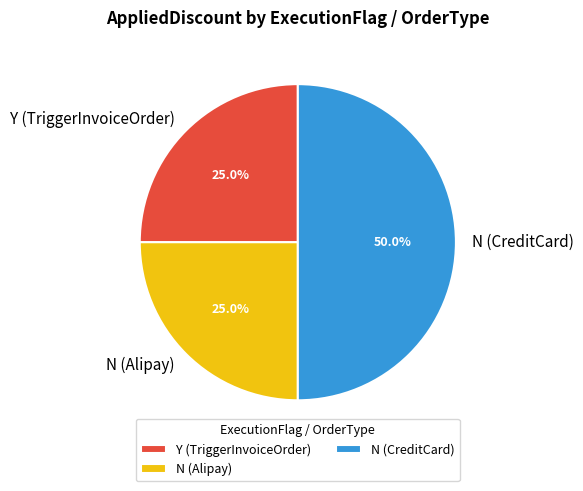

To the nearest percent, what is the difference between the N (CreditCard) and Y (TriggerInvoiceOrder) slice percentages?

25%